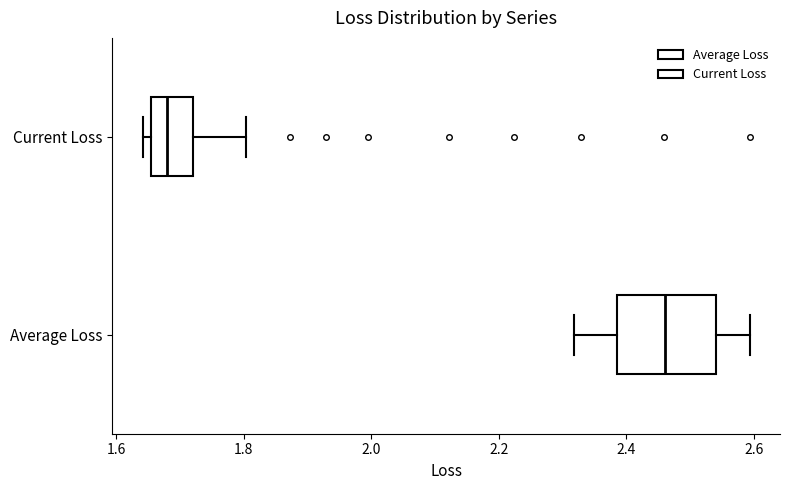

Which box is the widest, from its left edge to its right edge?

Average Loss